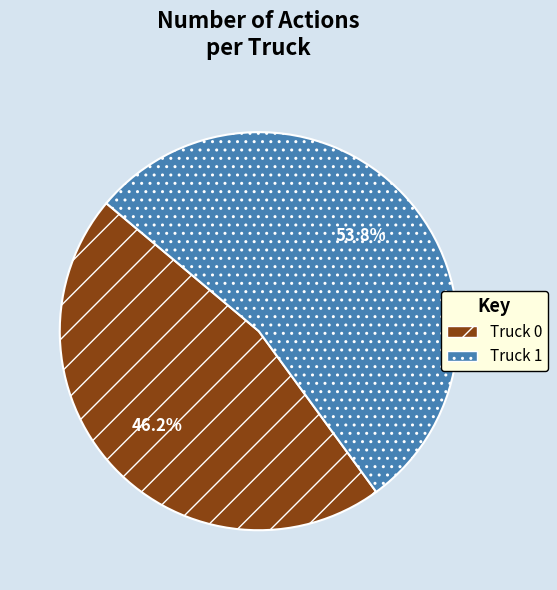

True or false: Truck 1 accounts for 40% of the total.

False